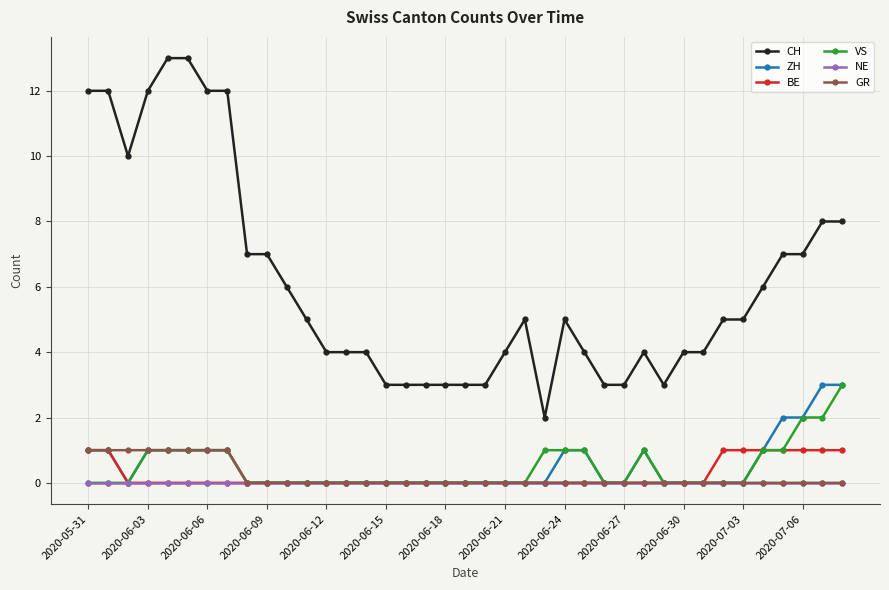

What is the maximum value shown in the chart?

13